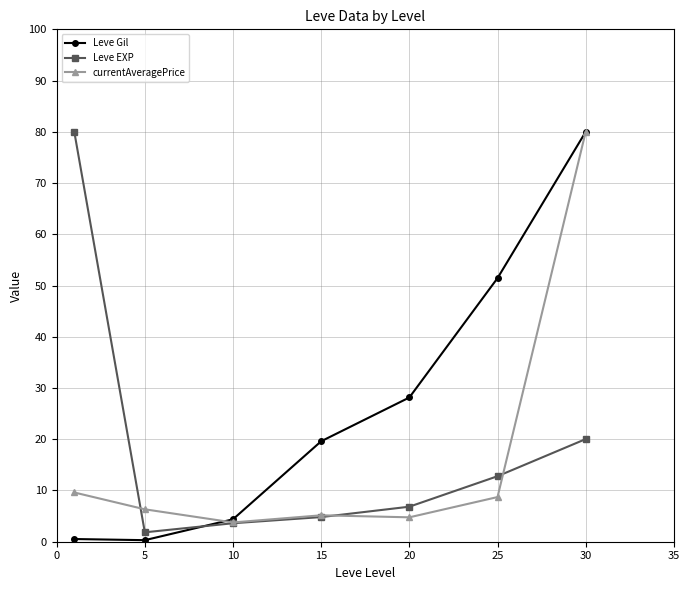

What is the value of the Leve EXP point at the 5th from the left?

6.8